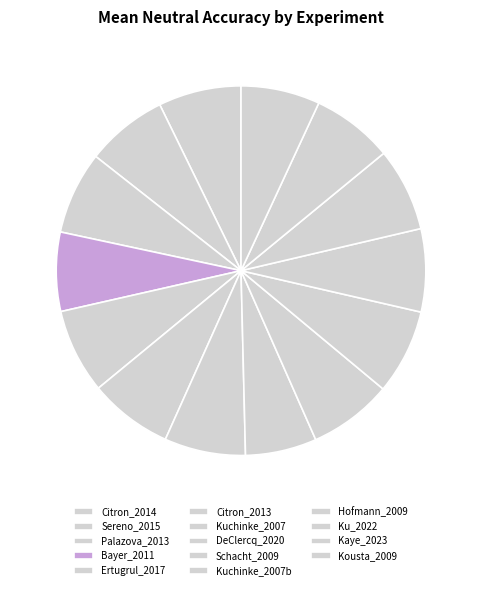

The DeClercq_2020 slice represents 1% of the pie. True or false?

False